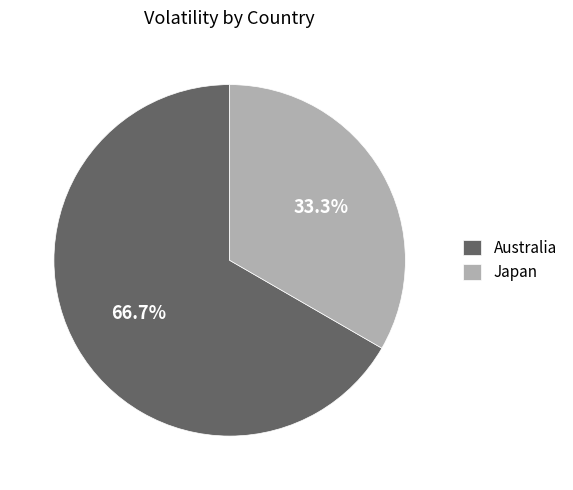

Combined, what portion of the pie is Australia and Japan?

100.0%